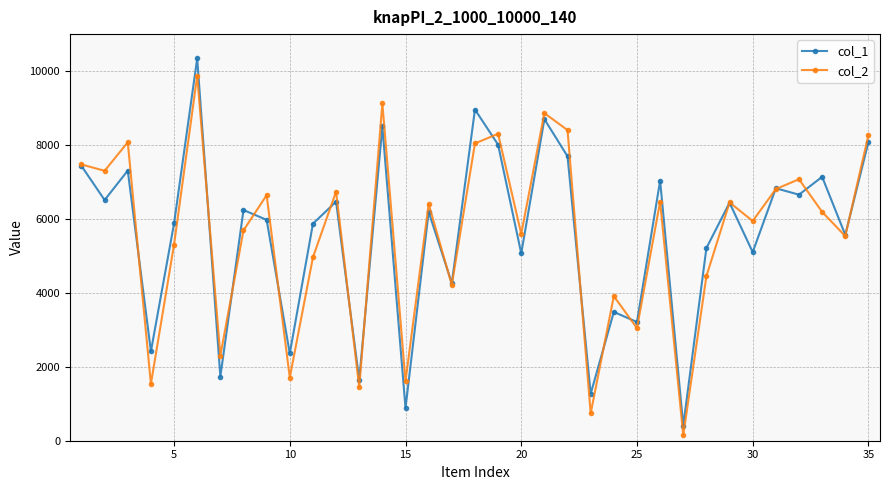

How many data points does each series have?

35